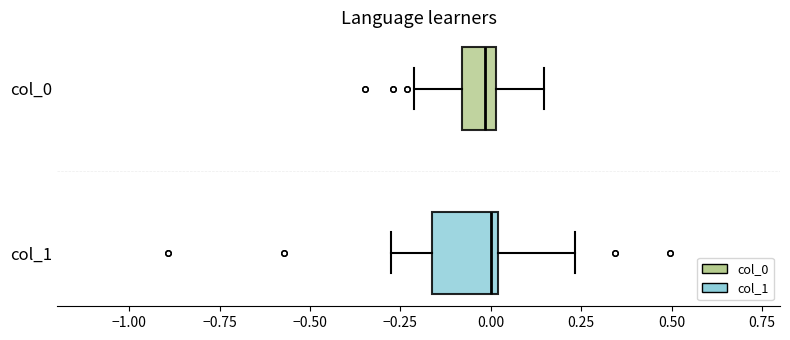

Where is the right edge of the box for col_1 on the x-axis? The values are not printed on the chart, so give them approximately, as read against the axis.

0.00